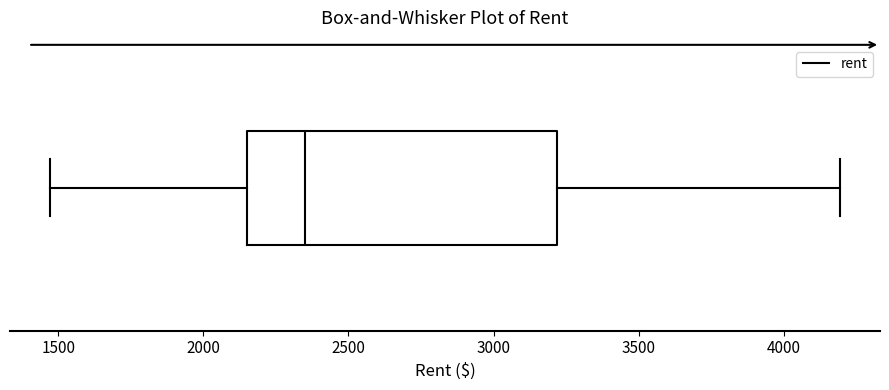

Transcribe this box plot: give where the median line is, the range the box spans, and where the two whiskers end, as read against the x-axis. The values are not printed on the chart, so give them approximately, as read against the axis.

median 2350, box 2150 to 3200, whiskers 1450 to 4200